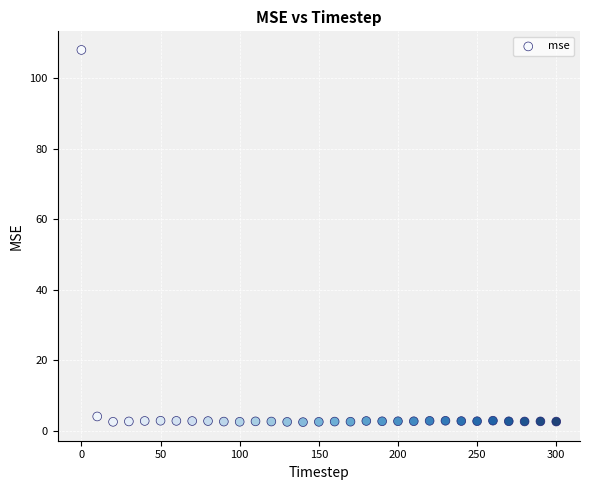

What Y value in the scatter plot is closest to 55?

4.1